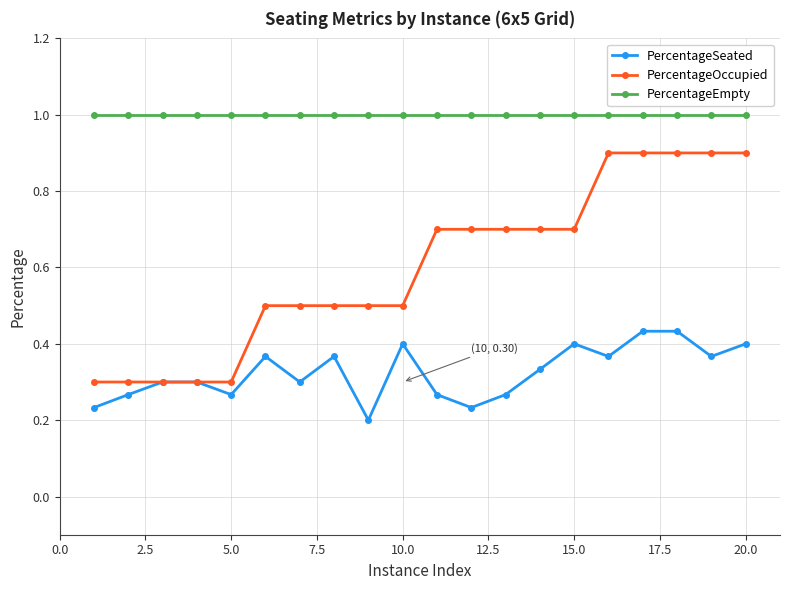

How many data points does each series have?

20